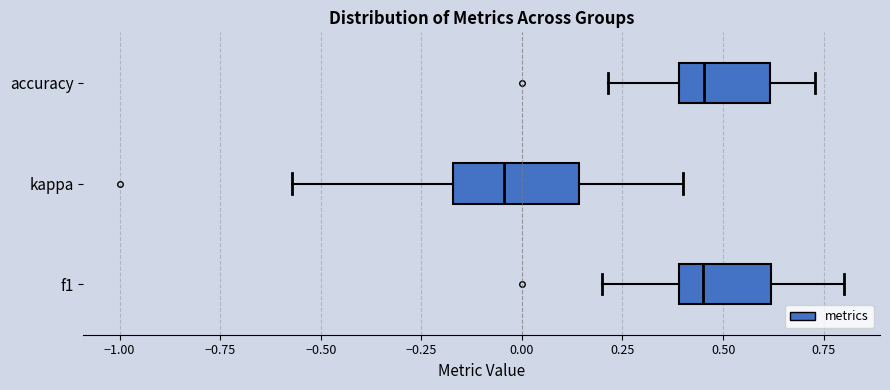

Where does the right whisker of the box for kappa end on the x-axis? The values are not printed on the chart, so give them approximately, as read against the axis.

0.40